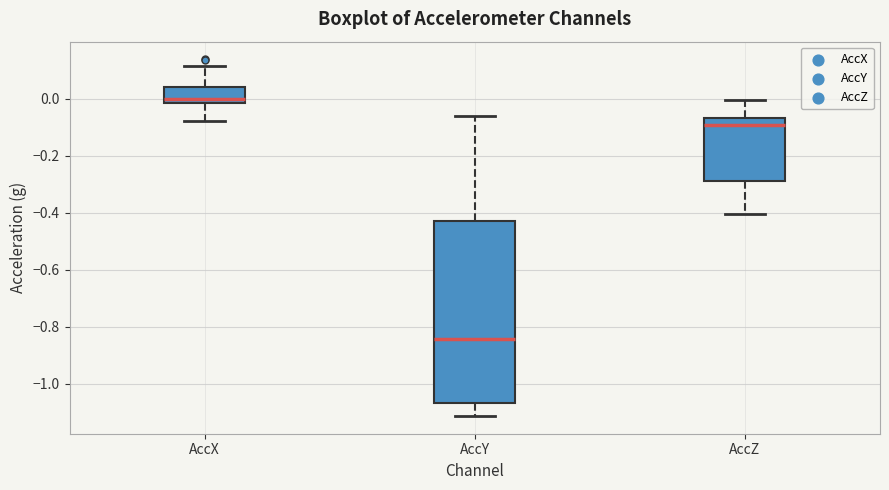

Reading left to right, transcribe this box plot: for each box, give where its median line is, the range the box spans, and where its two whiskers end, as read against the y-axis. The values are not printed on the chart, so give them approximately, as read against the axis.

AccX: median 0.00, box -0.02 to 0.04, whiskers -0.08 to 0.12
AccY: median -0.84, box -1.06 to -0.44, whiskers -1.12 to -0.06
AccZ: median -0.10, box -0.28 to -0.06, whiskers -0.40 to 0.00